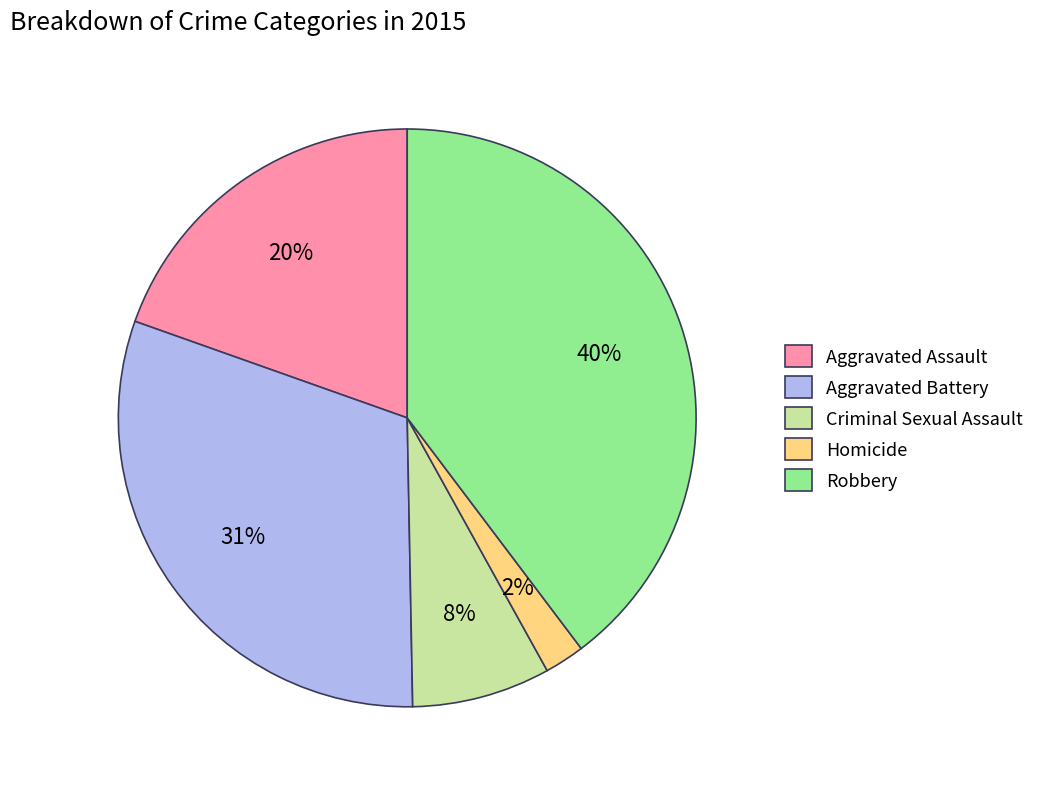

What percentage is the Aggravated Battery slice, to the nearest percent?

31%